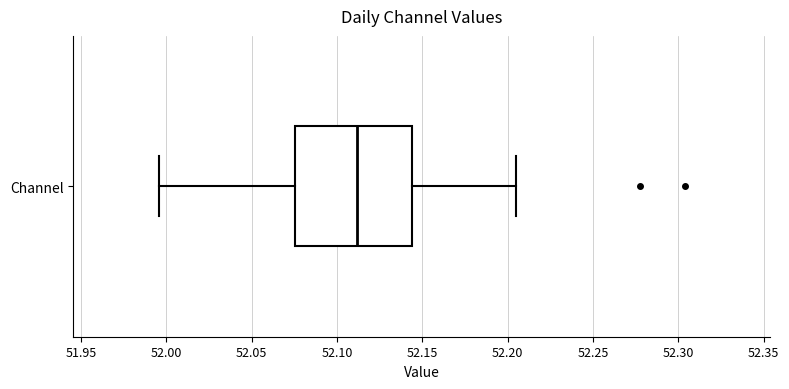

Transcribe this box plot: give where the median line is, the range the box spans, and where the two whiskers end, as read against the x-axis. The values are not printed on the chart, so give them approximately, as read against the axis.

median 52.110, box 52.075 to 52.145, whiskers 51.995 to 52.205